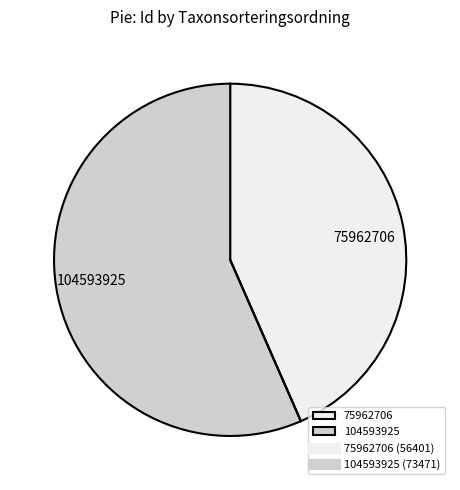

Which has a higher value, 104593925 or 75962706?

104593925